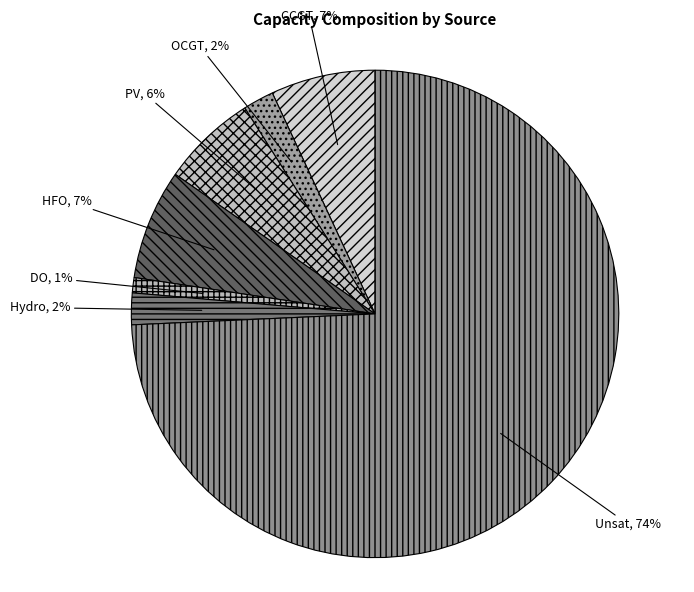

How many slices are in this pie chart?

7